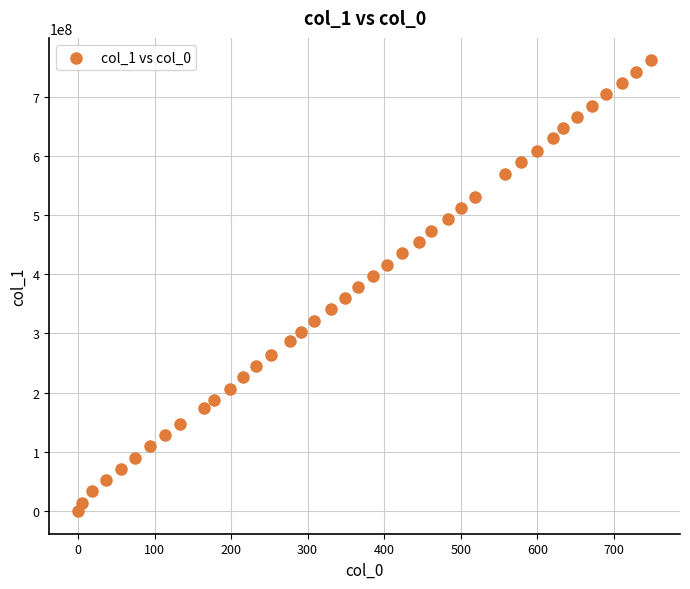

What is the range of Y values (max minus min)?

760920589